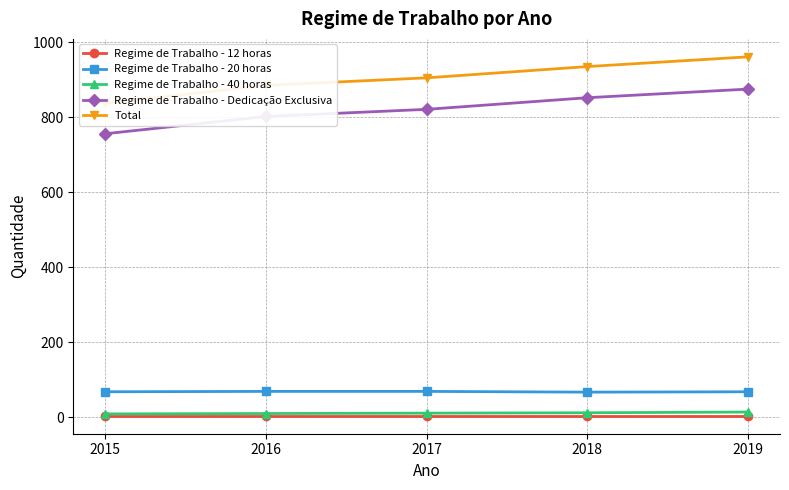

What is the highest value of the Total series?

961